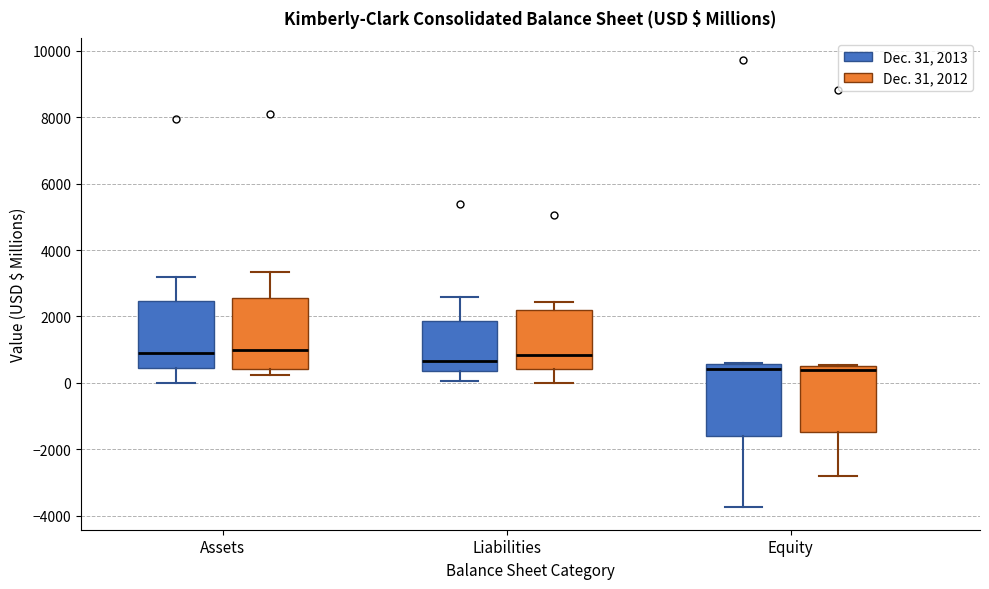

Reading left to right, read every box against the y-axis: the position of its median line, the range the box covers, and the ends of its whiskers. The values are not printed on the chart, so give them approximately, as read against the axis.

Assets (Dec. 31, 2013): median 800, box 400 to 2400, whiskers 0 to 3200
Assets (Dec. 31, 2012): median 1000, box 400 to 2600, whiskers 200 to 3400
Liabilities (Dec. 31, 2013): median 600, box 400 to 1800, whiskers 0 to 2600
Liabilities (Dec. 31, 2012): median 800, box 400 to 2200, whiskers 0 to 2400
Equity (Dec. 31, 2013): median 400, box -1600 to 600, whiskers -3800 to 600
Equity (Dec. 31, 2012): median 400, box -1400 to 600, whiskers -2800 to 600